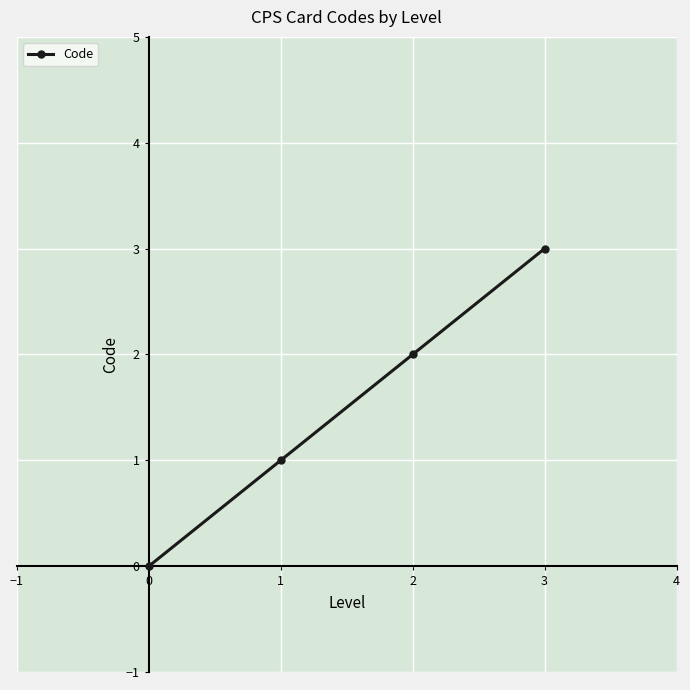

The chart shows a value of 1 at 0. True or false?

False